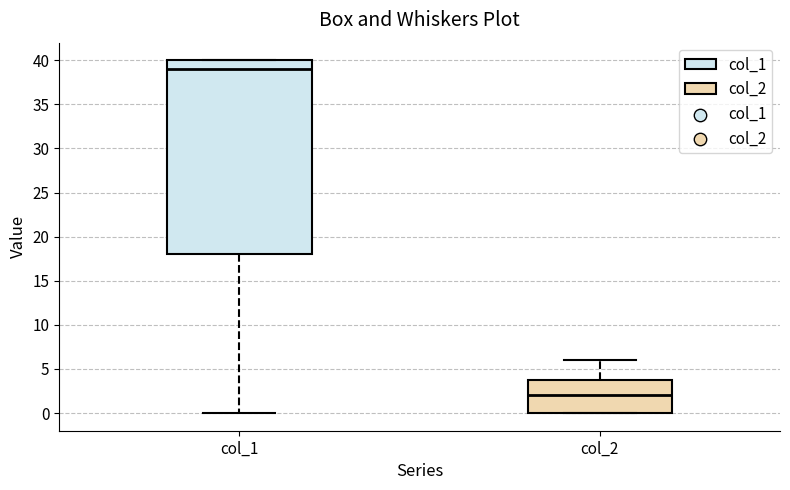

Which box's median line is the lowest?

col_2